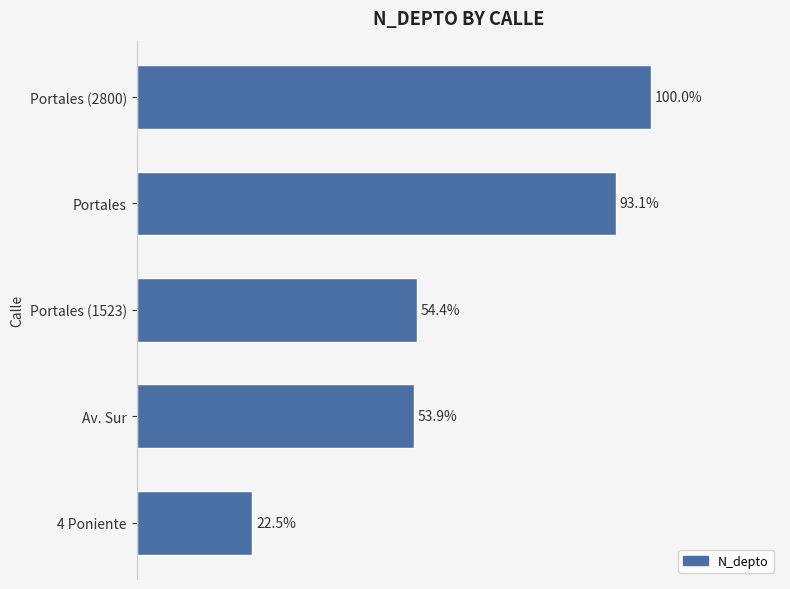

Does the chart contain any negative values?

No